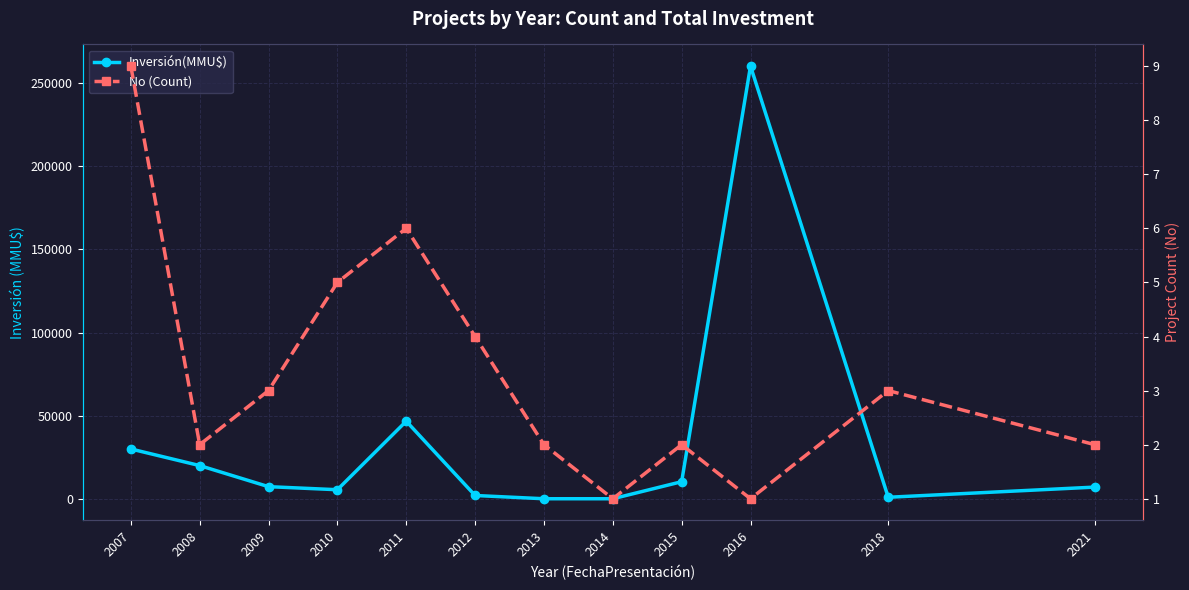

At how many categories does at least one series exceed 259664?

1